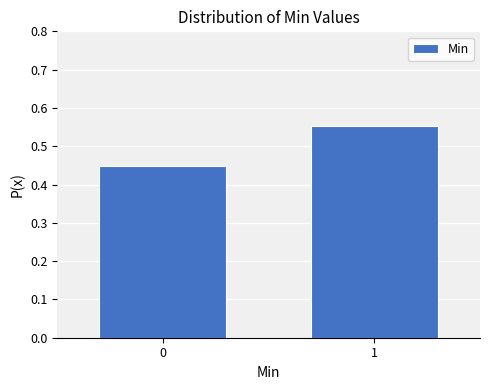

Rank the categories by value from highest to lowest.

1, 0